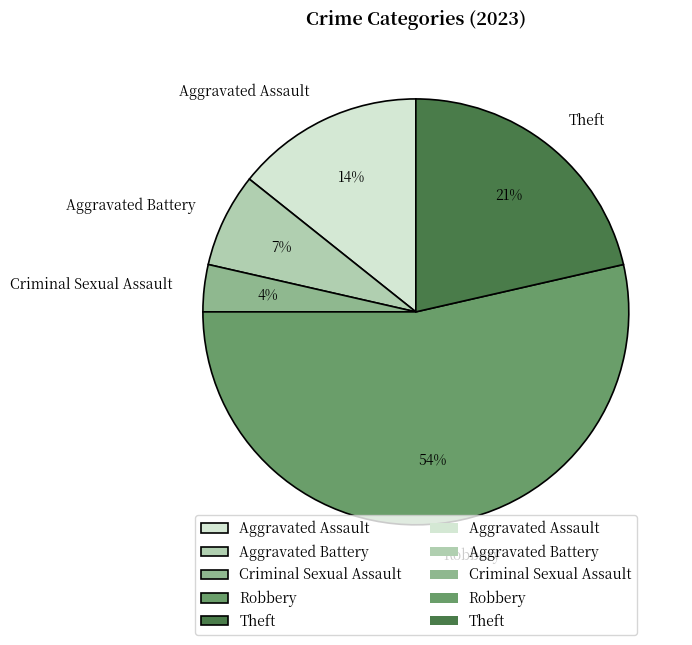

Rank the categories by value from highest to lowest.

Robbery, Theft, Aggravated Assault, Aggravated Battery, Criminal Sexual Assault